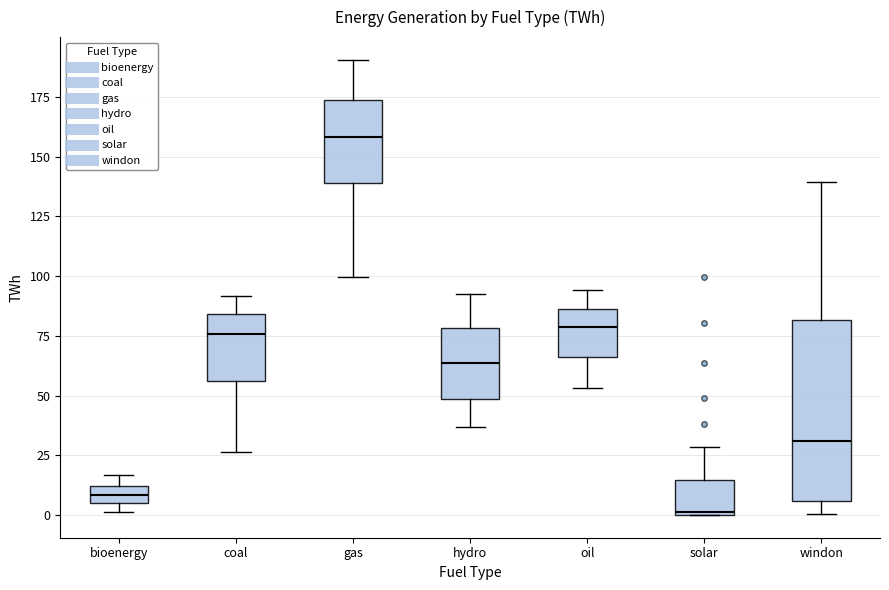

Comparing the boxes themselves (not the whiskers), which one is the tallest?

windon